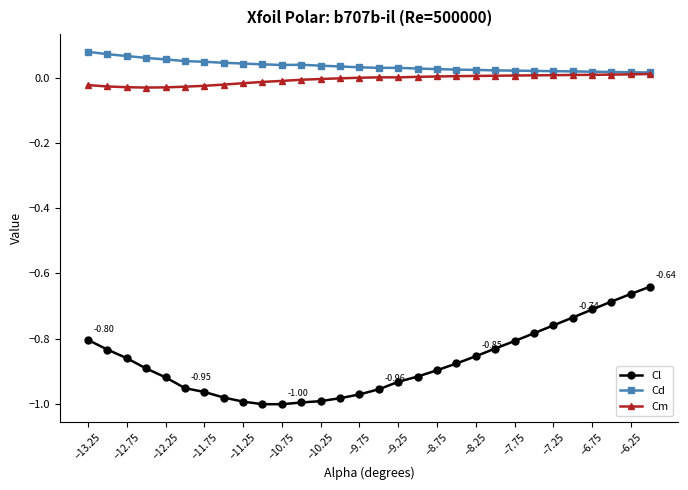

Which series has the largest range (max minus min)?

Cl